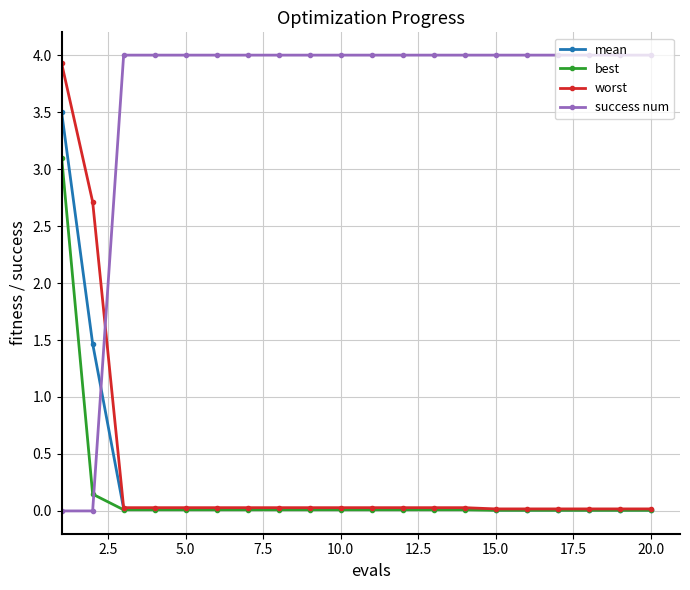

After their last crossing, which series has the higher values: success num or worst?

success num